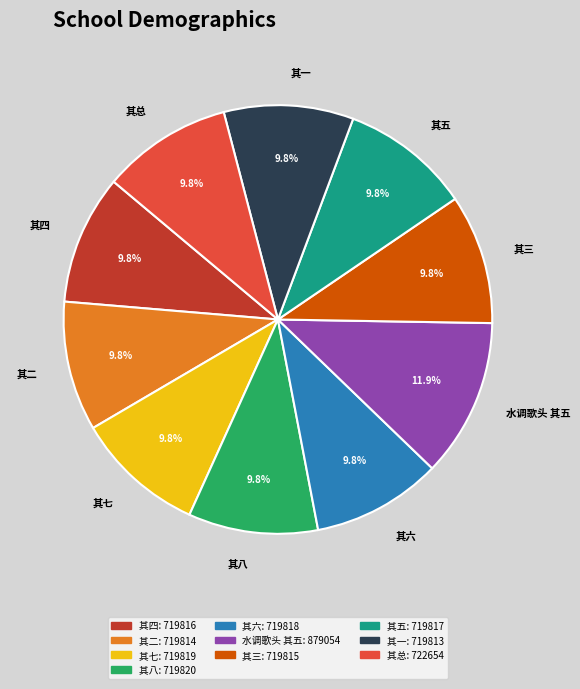

Does any single category account for the majority?

No